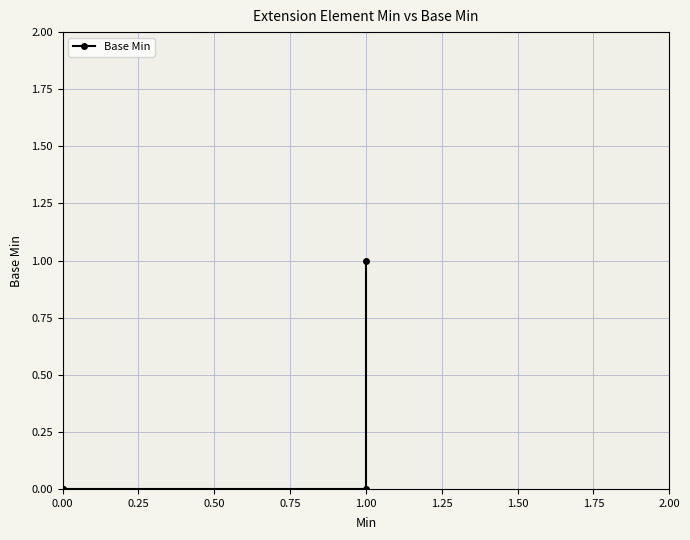

The chart shows a value of 0 at 1.00. True or false?

True